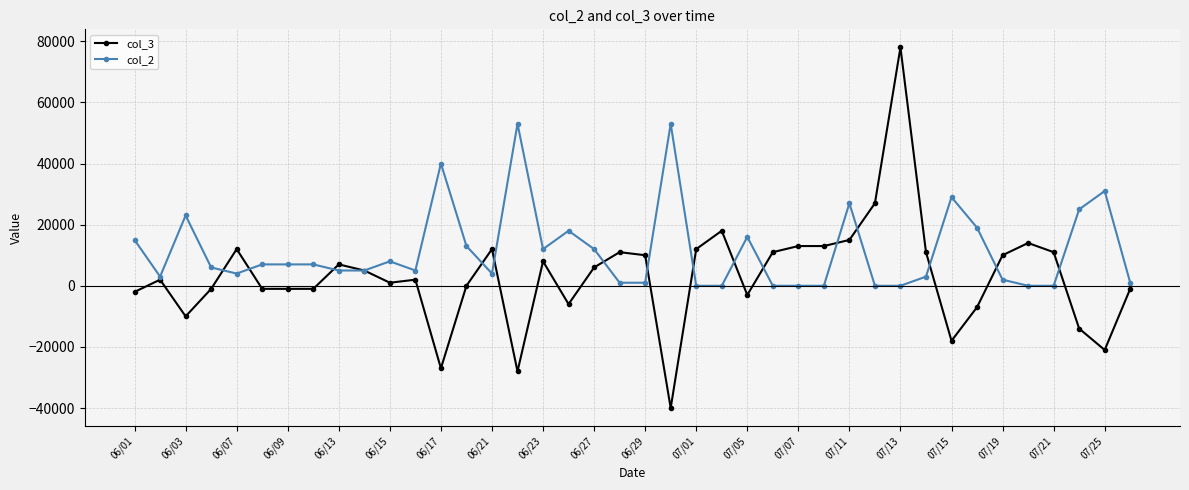

True or false: col_2 has more than 1 points higher than both neighbors.

True